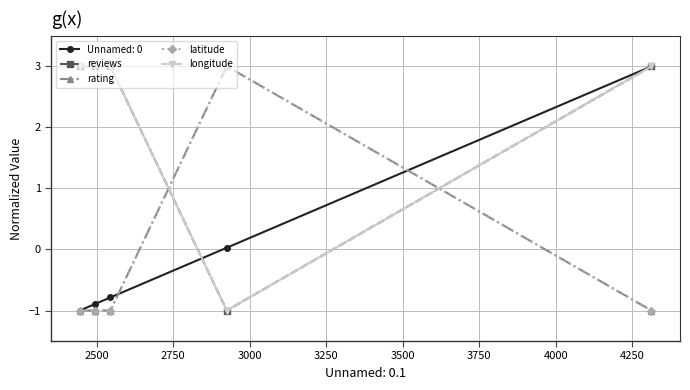

Does the chart have visible grid lines?

Yes